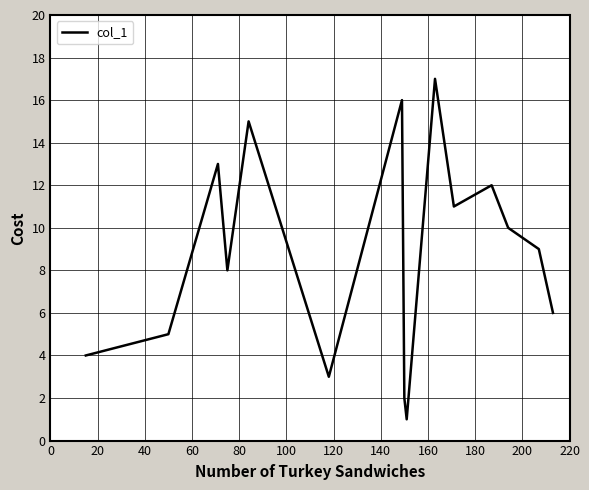

What is the difference between the maximum and minimum values?

16